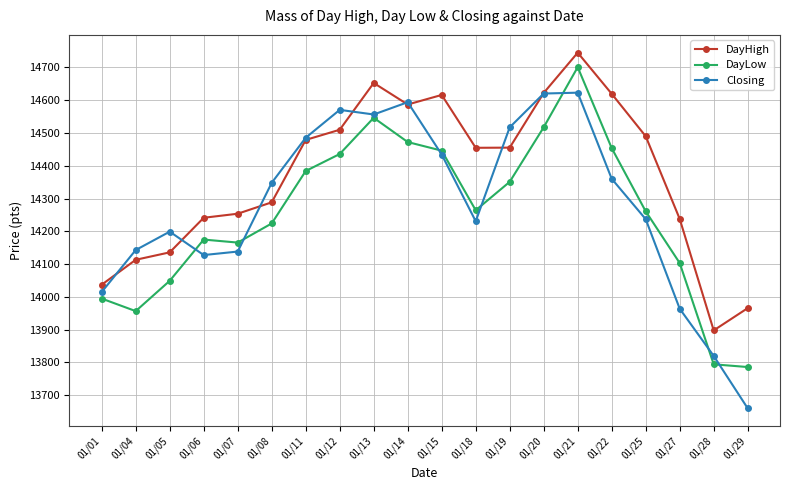

How many distinct data groups are displayed?

3